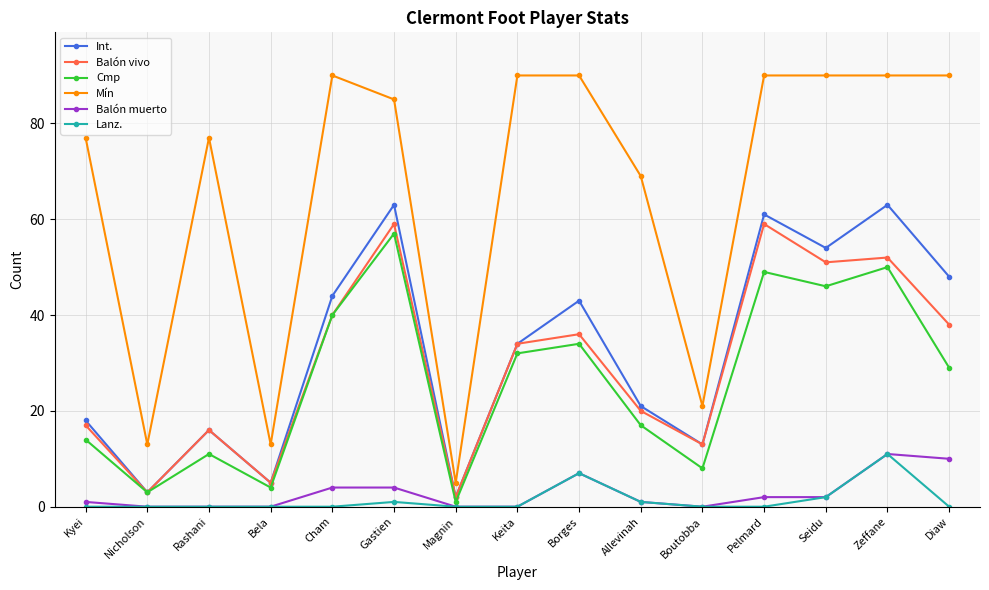

What is the sum of all Balón vivo values?

445